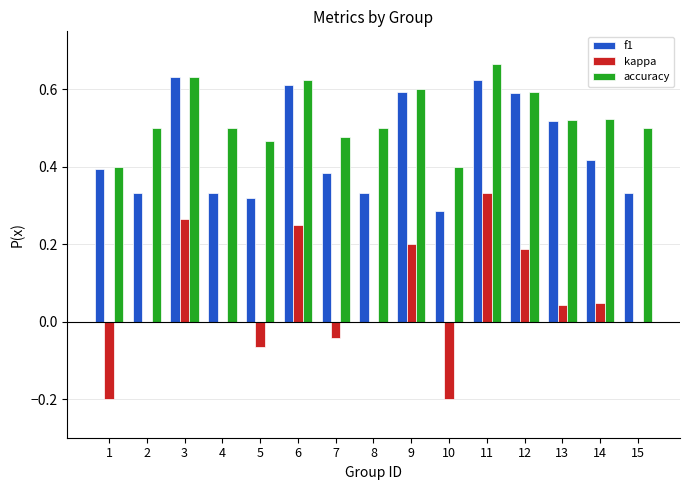

Is it true that accuracy equals 0.5 at 2?

True